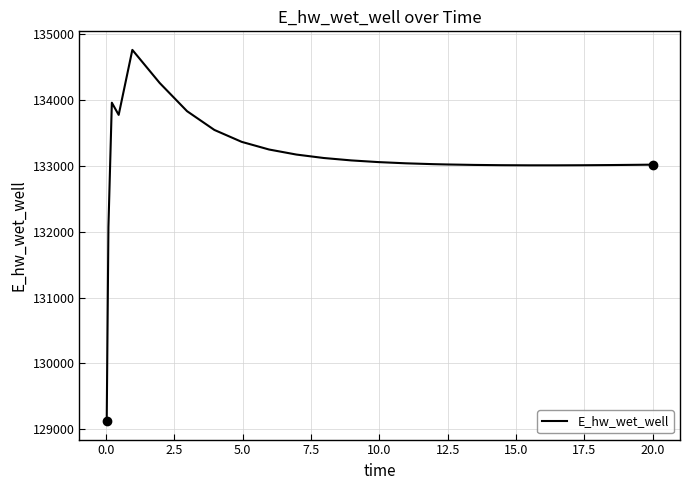

What is the difference between the maximum and minimum values?

5635.9